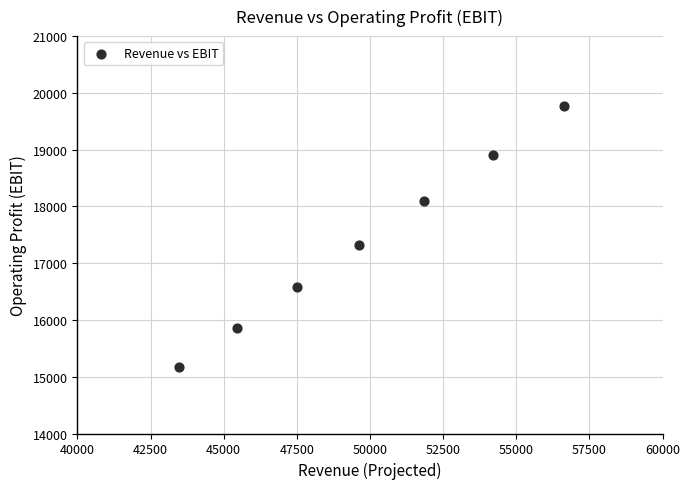

What Y value in the scatter plot is closest to 17470?

17318.9